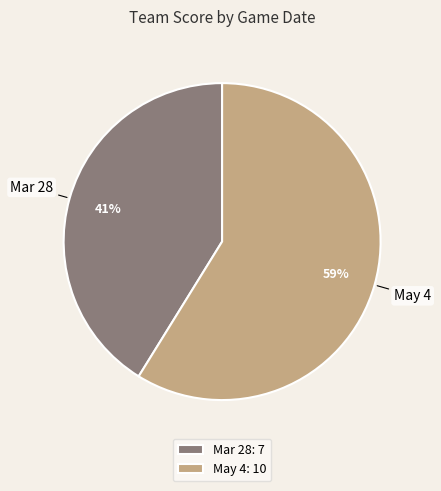

Does May 4 account for over 50% of the chart?

Yes